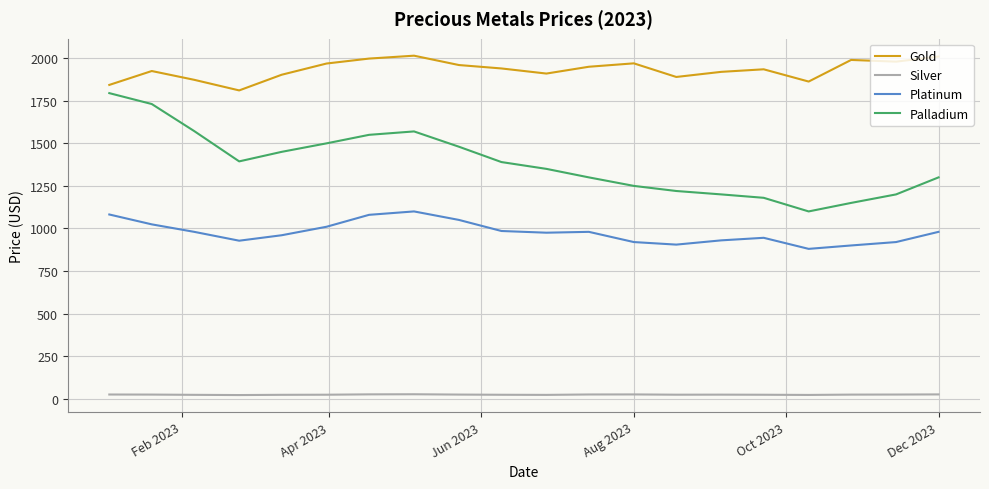

Rank the series by their average value, from lowest to highest.

Silver, Platinum, Palladium, Gold